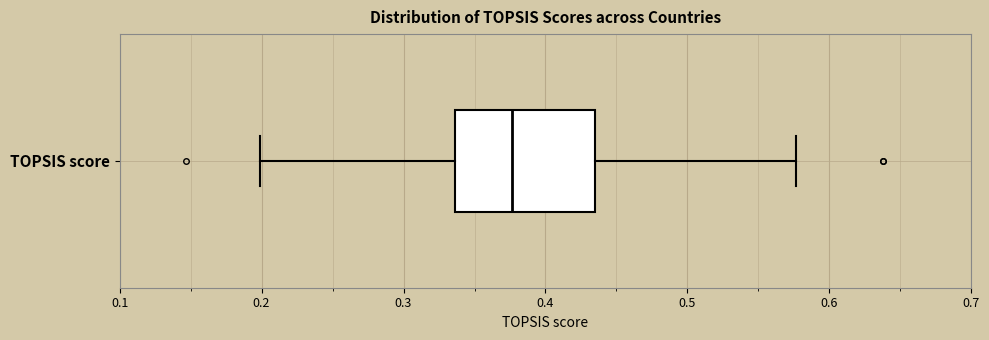

Read this box plot against the x-axis: the position of the median line, the range covered by the box, and the ends of both whiskers. The values are not printed on the chart, so give them approximately, as read against the axis.

median 0.38, box 0.34 to 0.44, whiskers 0.20 to 0.58